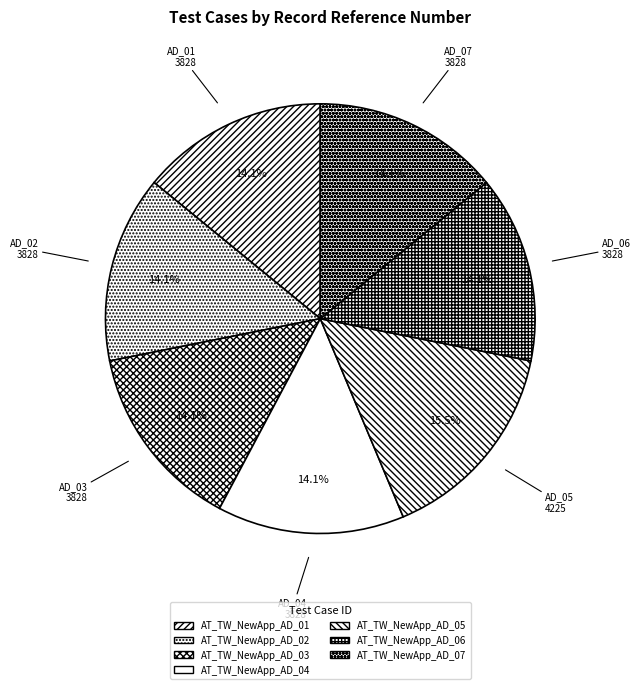

To the nearest percent, what is the average slice percentage?

14%